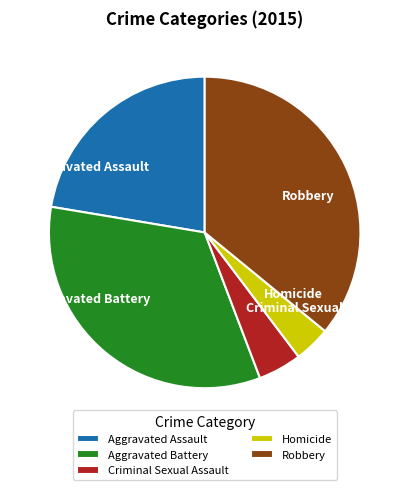

Which has a higher value, Criminal Sexual Assault or Aggravated Assault?

Aggravated Assault